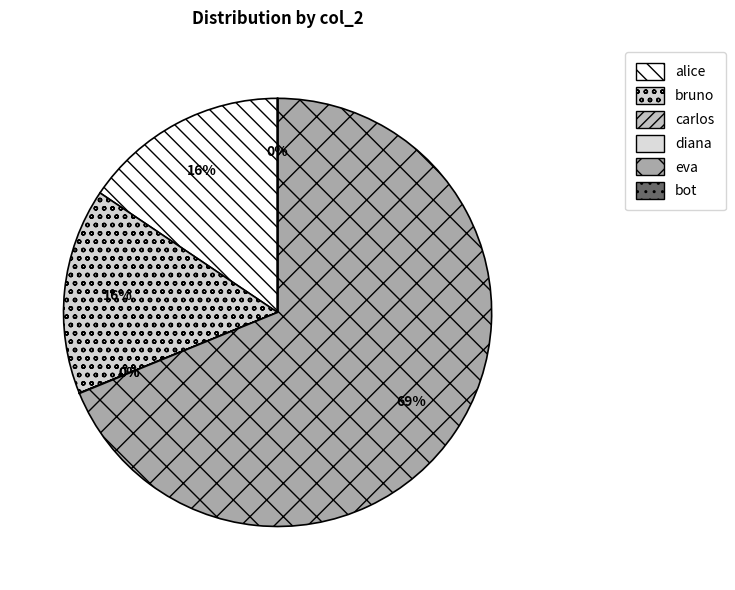

Combined, what portion of the pie is eva and alice?

84.4%